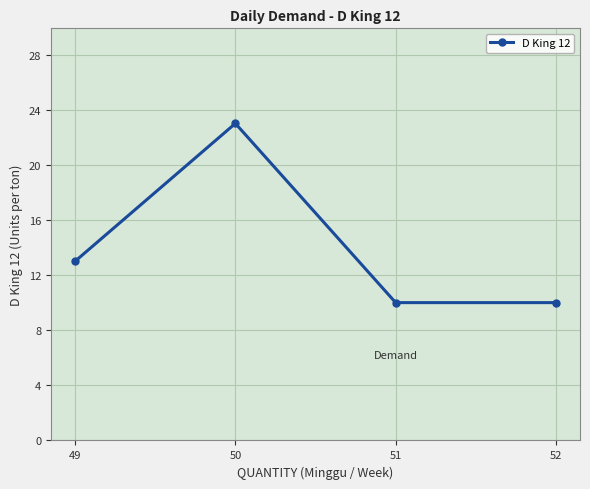

What is the value of the 1st point from the left?

13